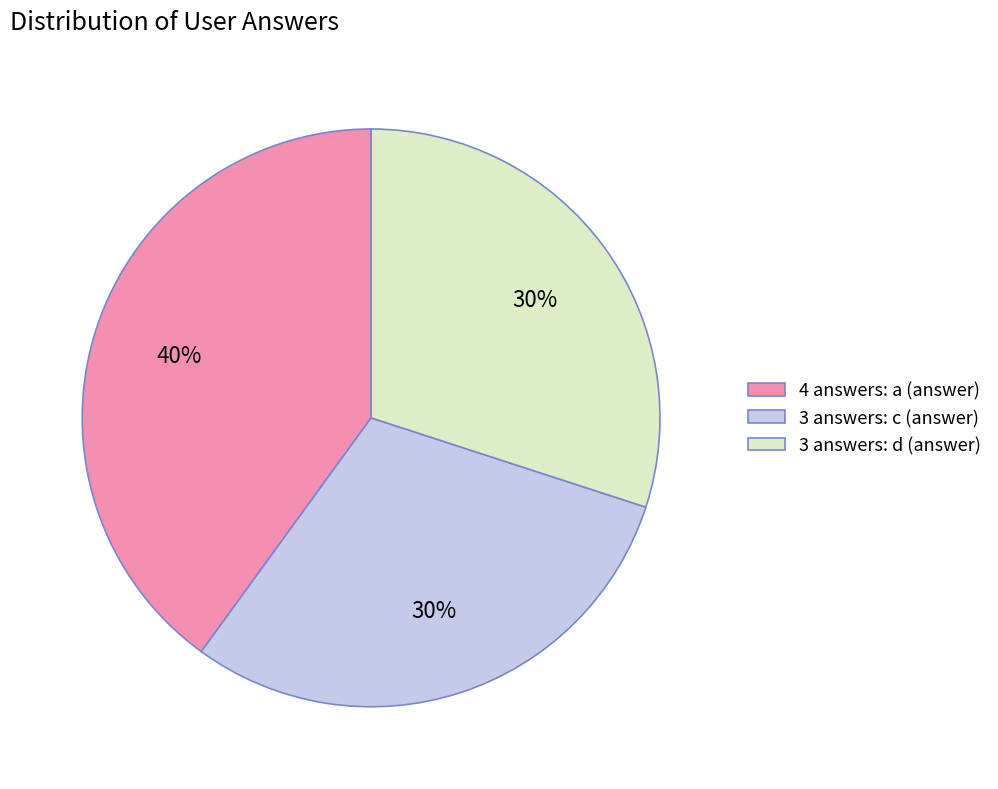

How many slices are in this pie chart?

3